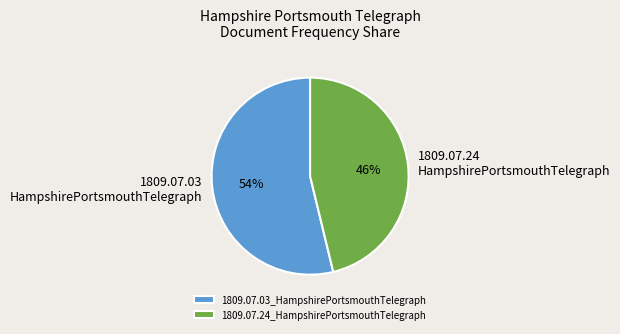

How many segments does this pie chart have?

2